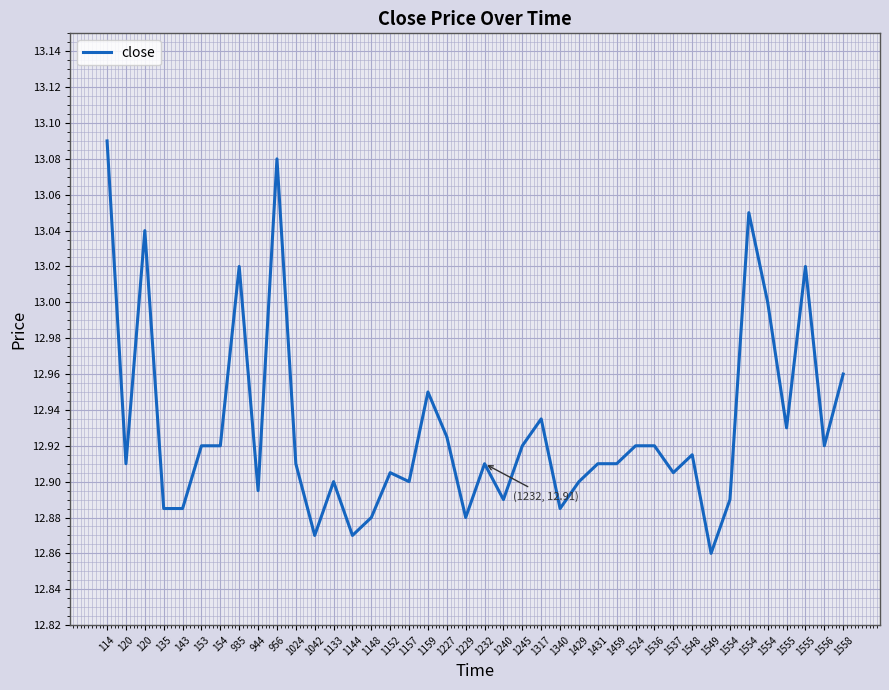

Is this an area chart (filled region under the line)?

No